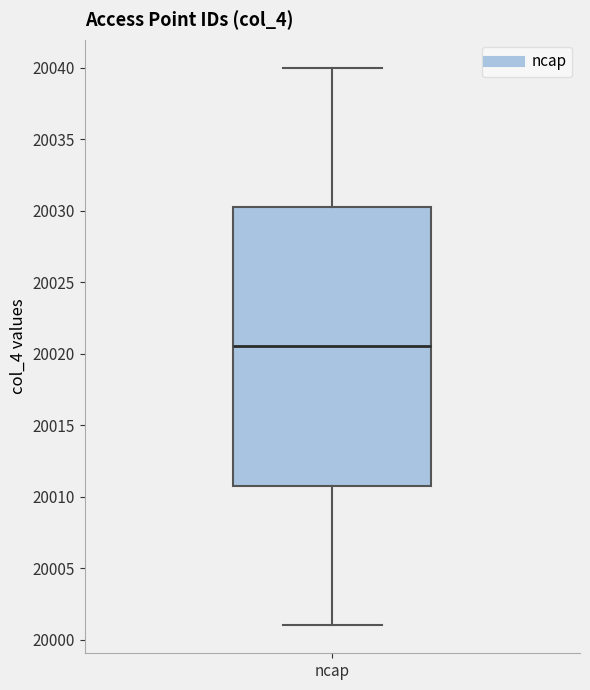

Transcribe this box plot: give where the median line is, the range the box spans, and where the two whiskers end, as read against the y-axis. The values are not printed on the chart, so give them approximately, as read against the axis.

median 20020.5, box 20011.0 to 20030.5, whiskers 20001.0 to 20040.0